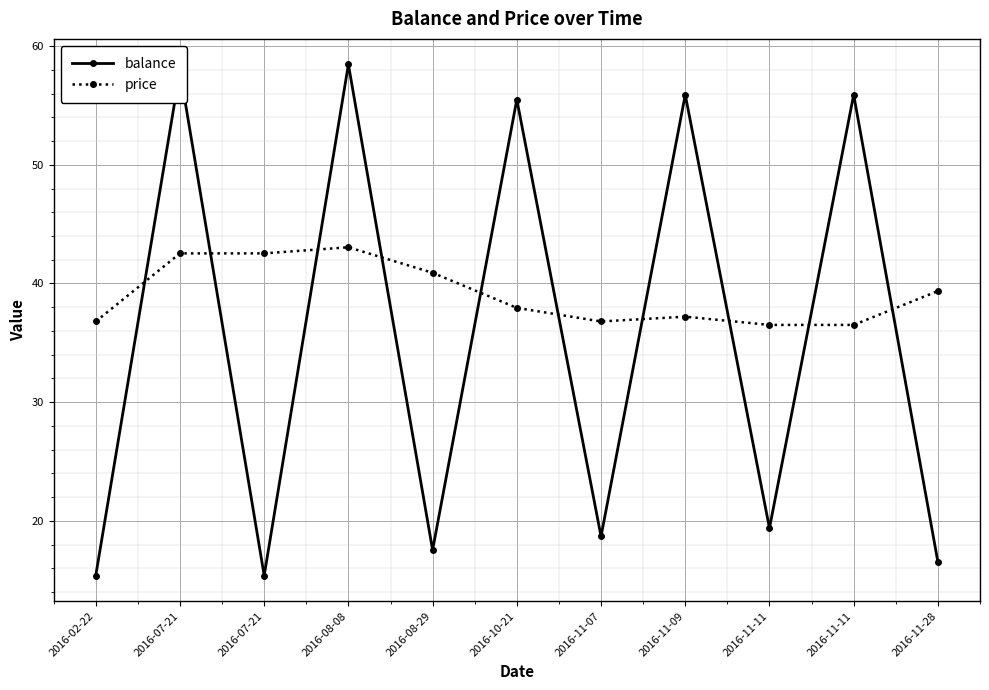

In price, how many points are higher than both neighbors (excluding endpoints)?

2